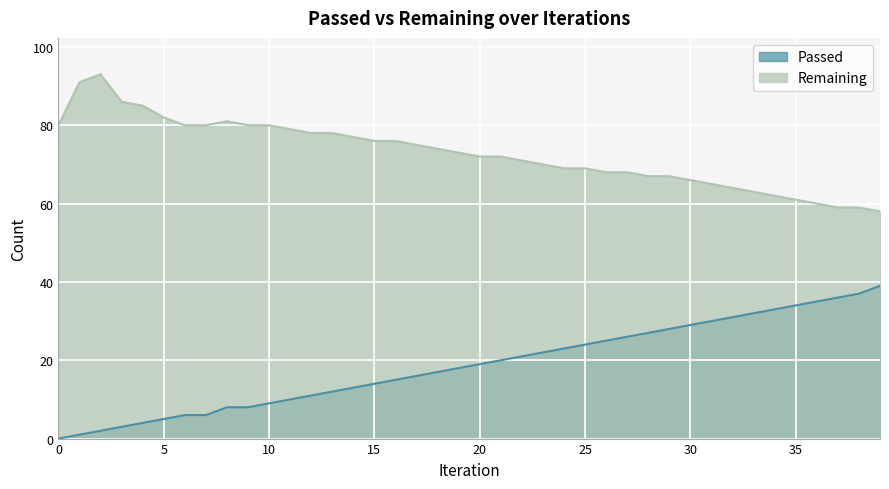

Does the chart display data point markers on the line(s)?

No